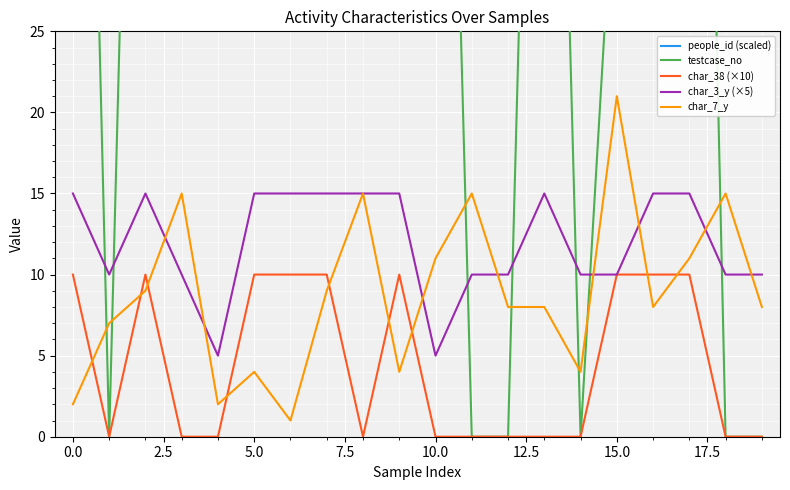

How many categories are shown in the chart?

20